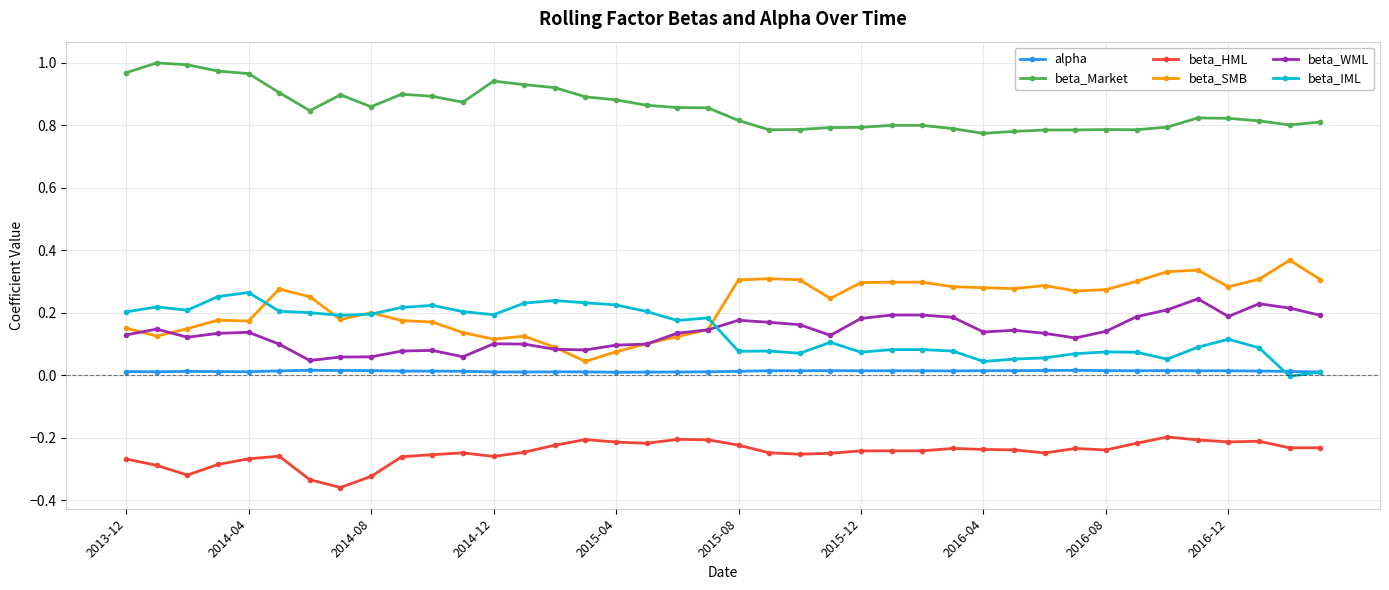

How many alpha values are between 0 and 1?

40